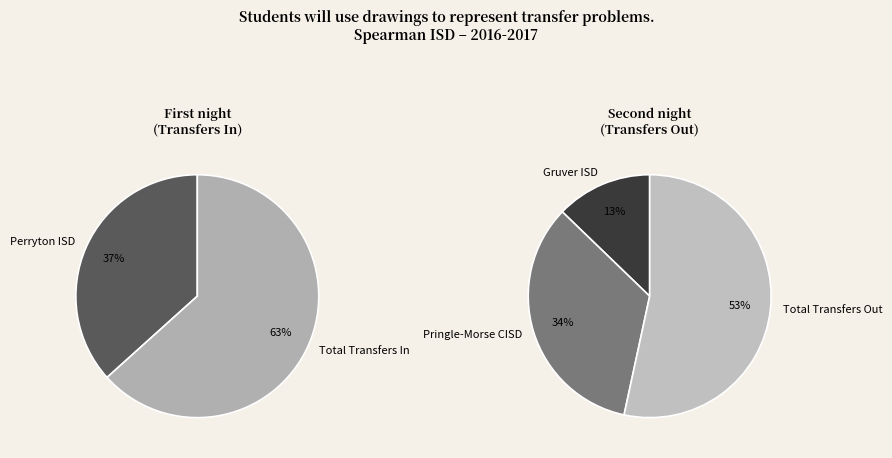

The Pringle-Morse CISD (Transfers Out) slice represents 15% of the pie. True or false?

False